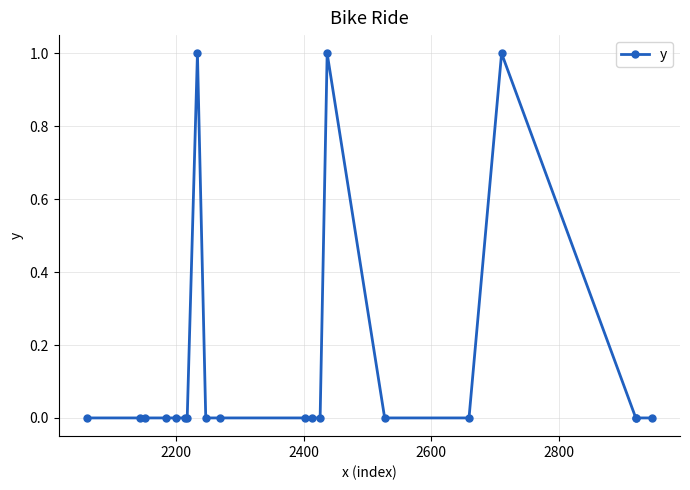

Reading right to left, what are all the values shown in this chart?

0	0	0	1	0	0	1	0	0	0	0	0	1	0	0	0	0	0	0	0